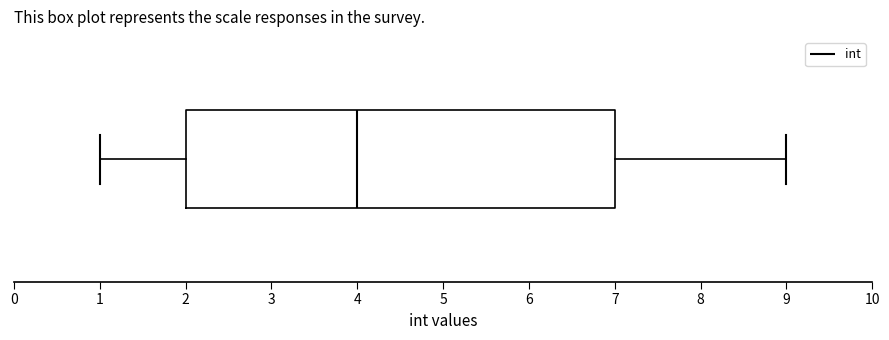

Read this box plot against the x-axis: the position of the median line, the range covered by the box, and the ends of both whiskers. The values are not printed on the chart, so give them approximately, as read against the axis.

median 4, box 2 to 7, whiskers 1 to 9